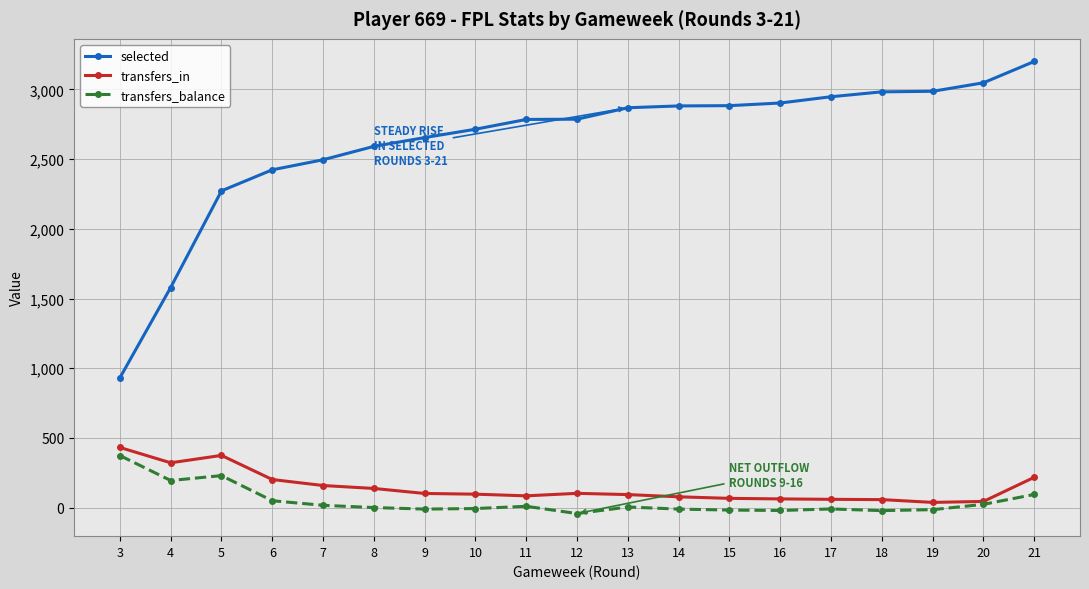

The transfers_balance series shows 10 at 11. True or false?

True